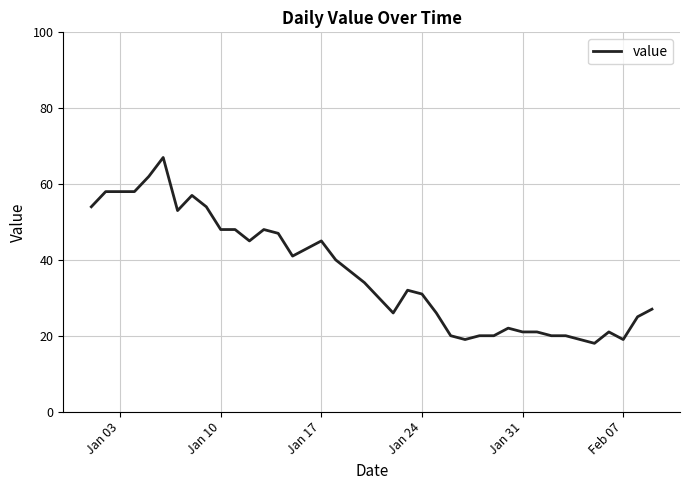

What is the difference between the maximum and minimum values?

49